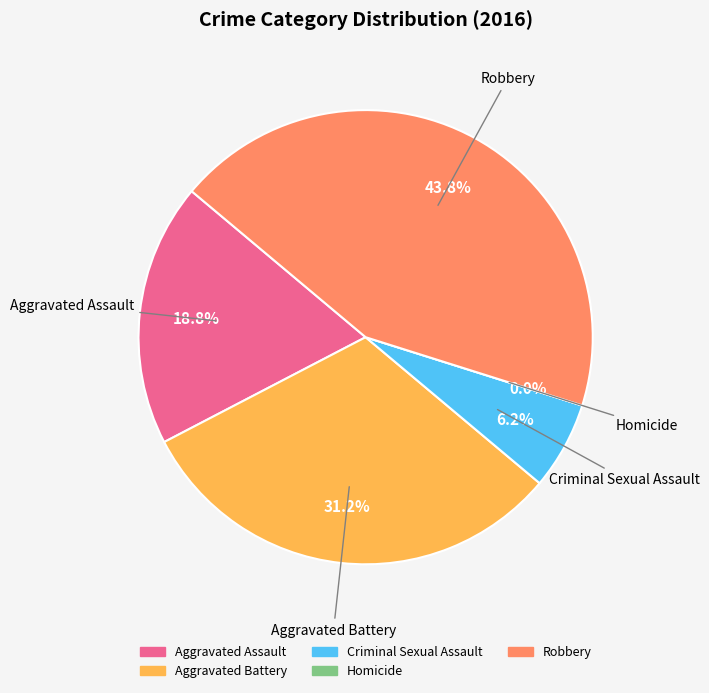

Combined, do Homicide and Criminal Sexual Assault account for over 50%?

No